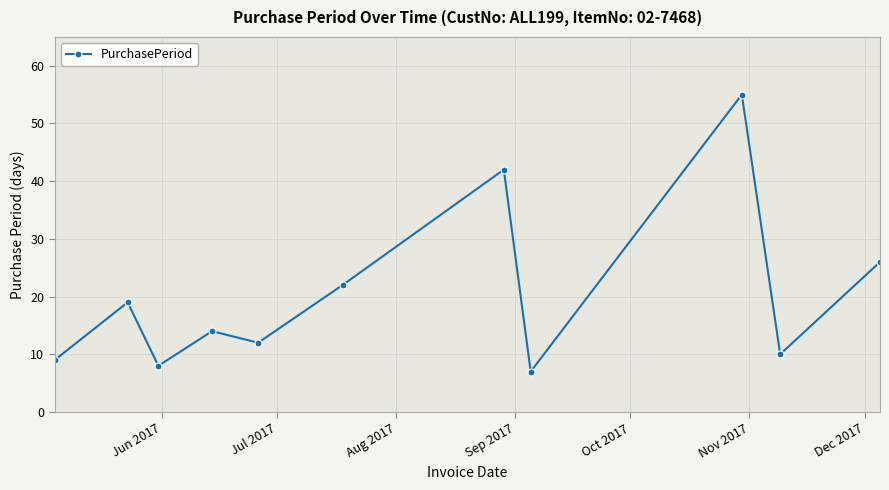

What is the value of the 6th point from the left?

22